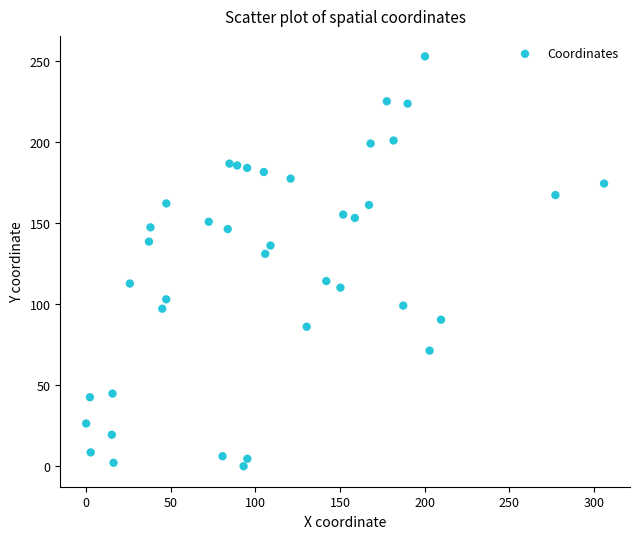

What Y value in the scatter plot is closest to 126?

131.1